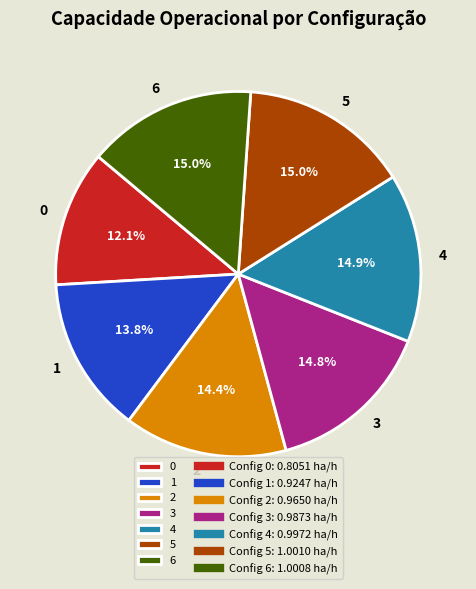

To the nearest percent, what is the difference between the largest and smallest slice percentages?

3%